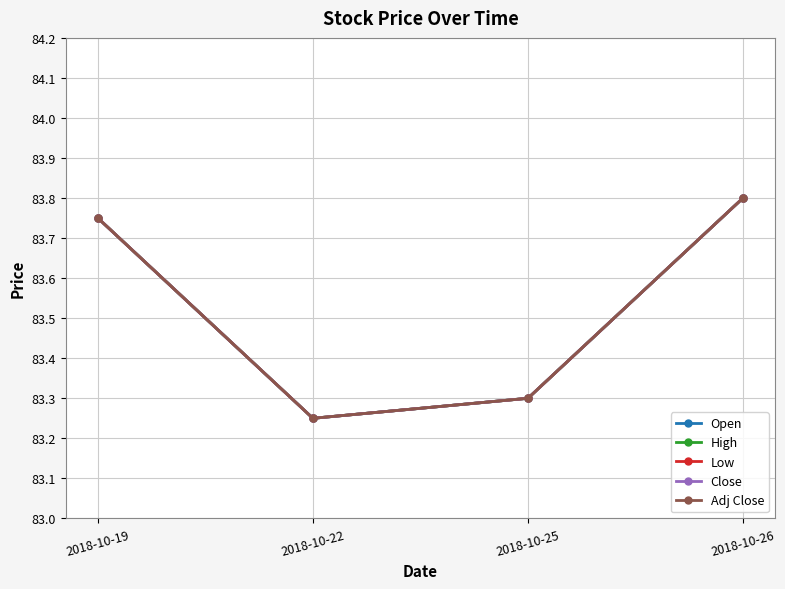

Is this an area chart (filled region under the line)?

No